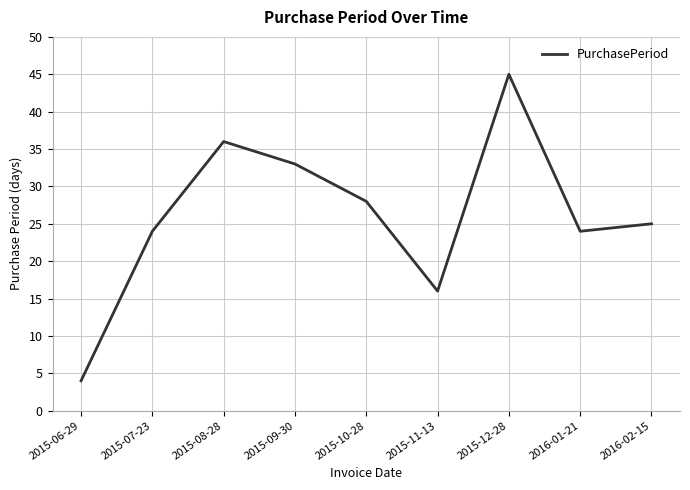

Reading left to right, list all the values displayed in this chart.

2015-06-29=4	2015-07-23=24	2015-08-28=36	2015-09-30=33	2015-10-28=28	2015-11-13=16	2015-12-28=45	2016-01-21=24	2016-02-15=25